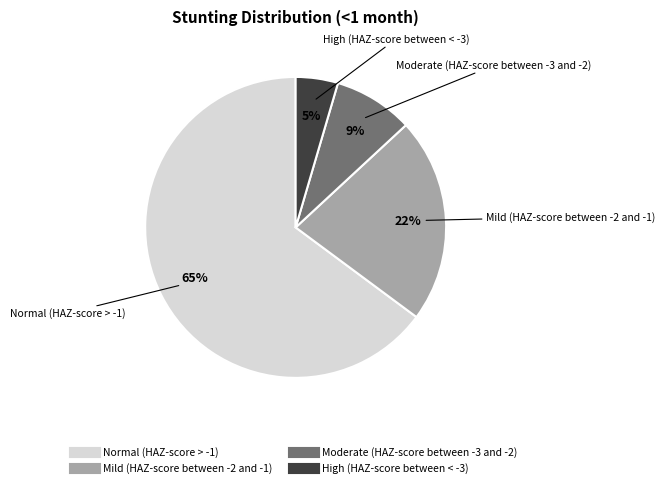

Rank the categories by value from highest to lowest.

Normal (HAZ-score > -1), Mild (HAZ-score between -2 and -1), Moderate (HAZ-score between -3 and -2), High (HAZ-score between < -3)